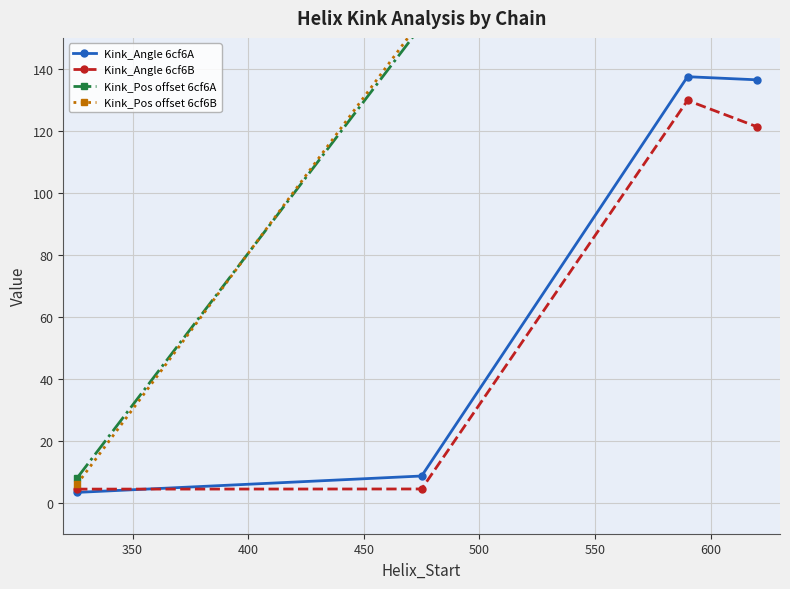

What is the highest value of the Kink_Angle 6cf6A series?

137.5